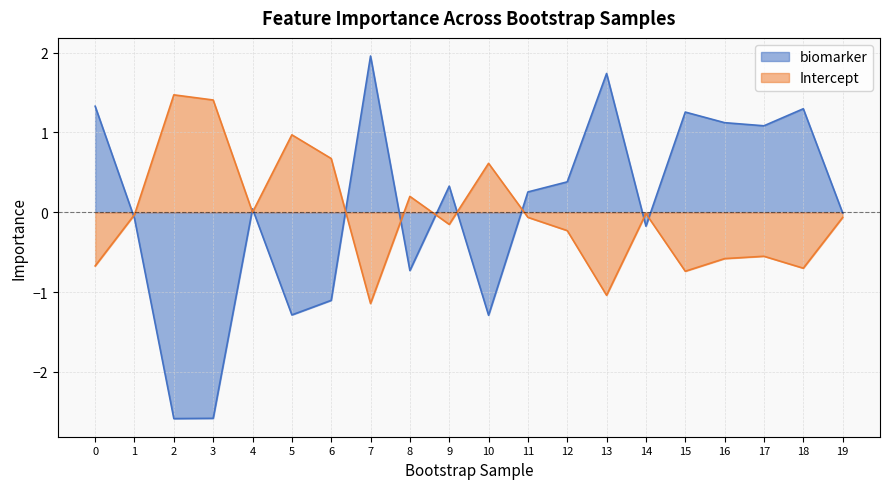

What are all the series names shown in the legend?

biomarker, Intercept